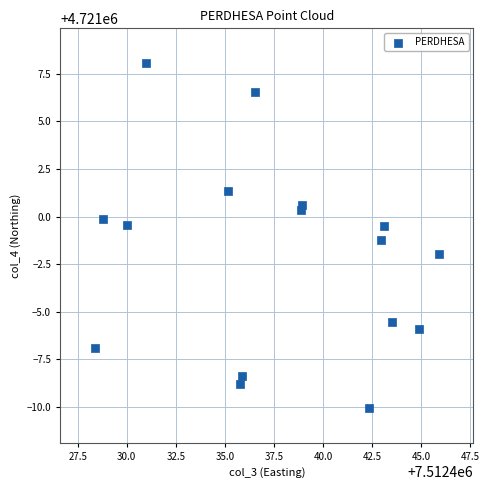

What is the range of X values (max minus min)?

17.5